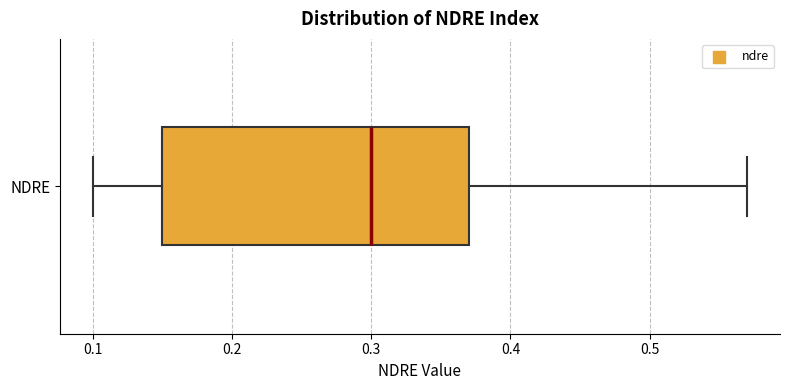

Read this box plot against the x-axis: the position of the median line, the range covered by the box, and the ends of both whiskers. The values are not printed on the chart, so give them approximately, as read against the axis.

median 0.30, box 0.15 to 0.37, whiskers 0.10 to 0.57